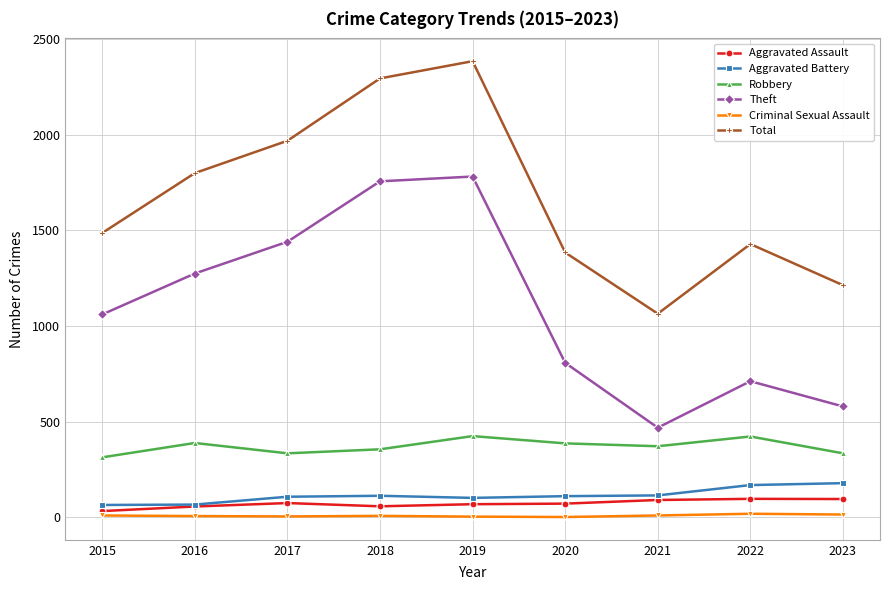

Is this an area chart (filled region under the line)?

No